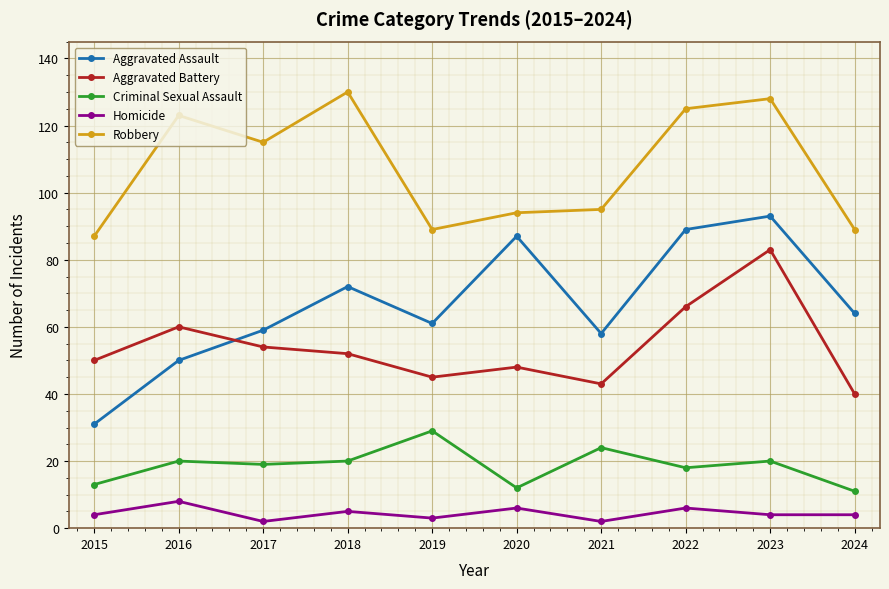

In Criminal Sexual Assault, how many points are higher than both neighbors (excluding endpoints)?

4